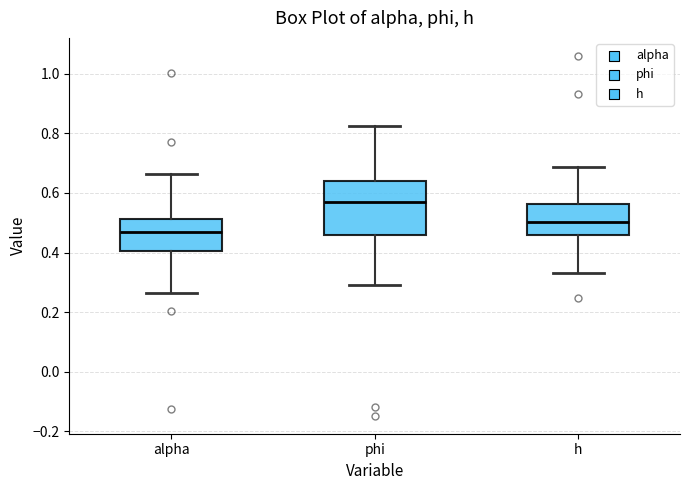

Comparing the boxes themselves (not the whiskers), which one is the tallest?

phi